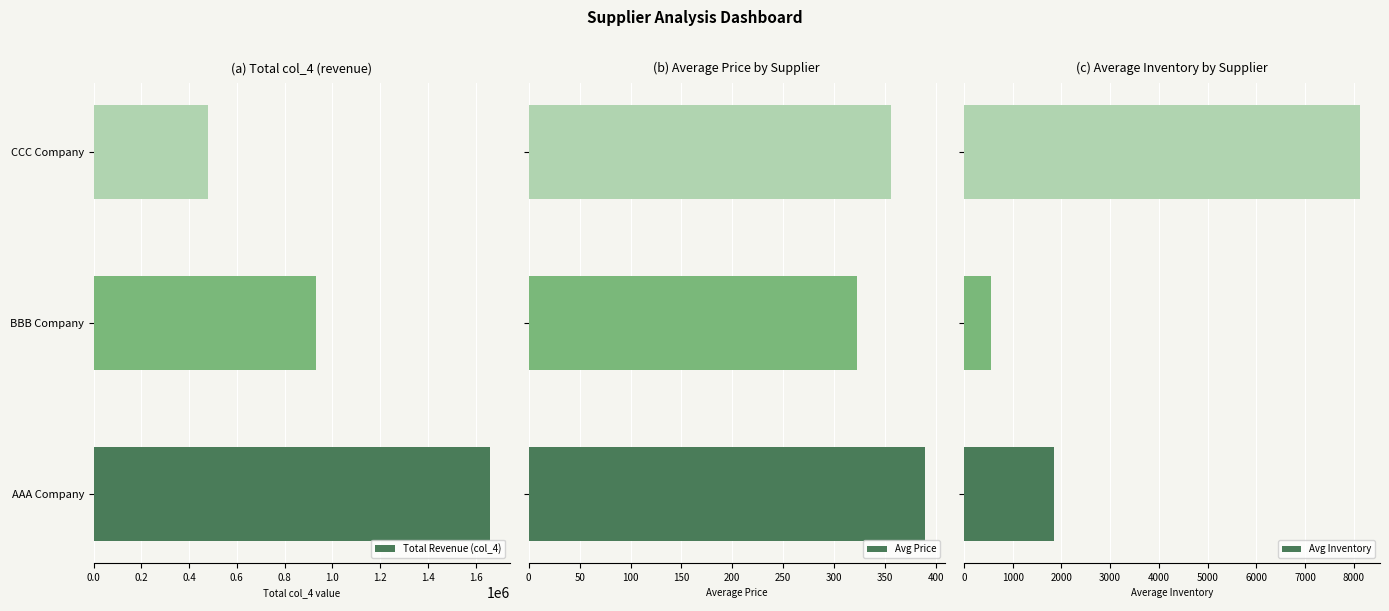

How many bars are there in total?

9